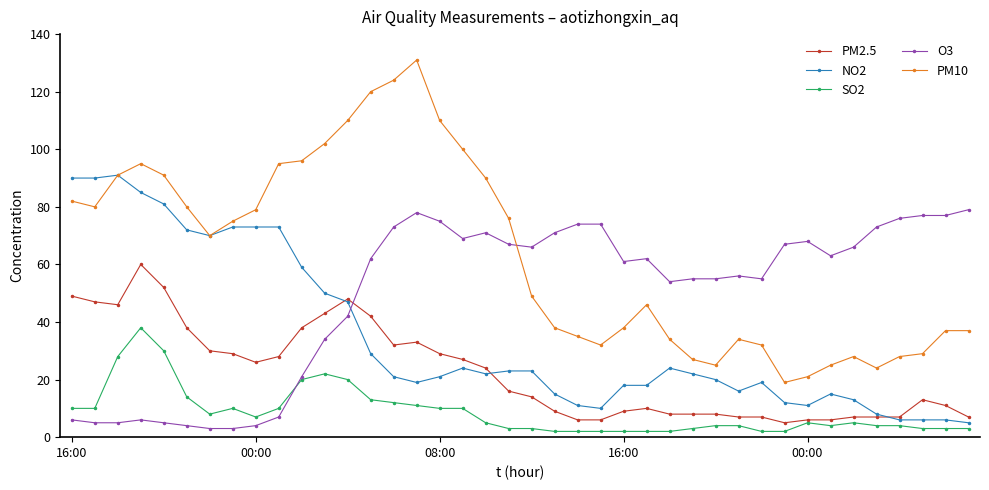

True or false: NO2 and O3 cross at least once.

True